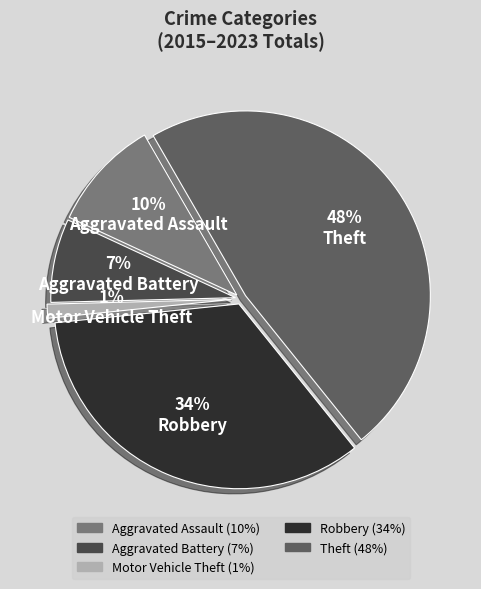

Is there a majority slice in this chart?

No